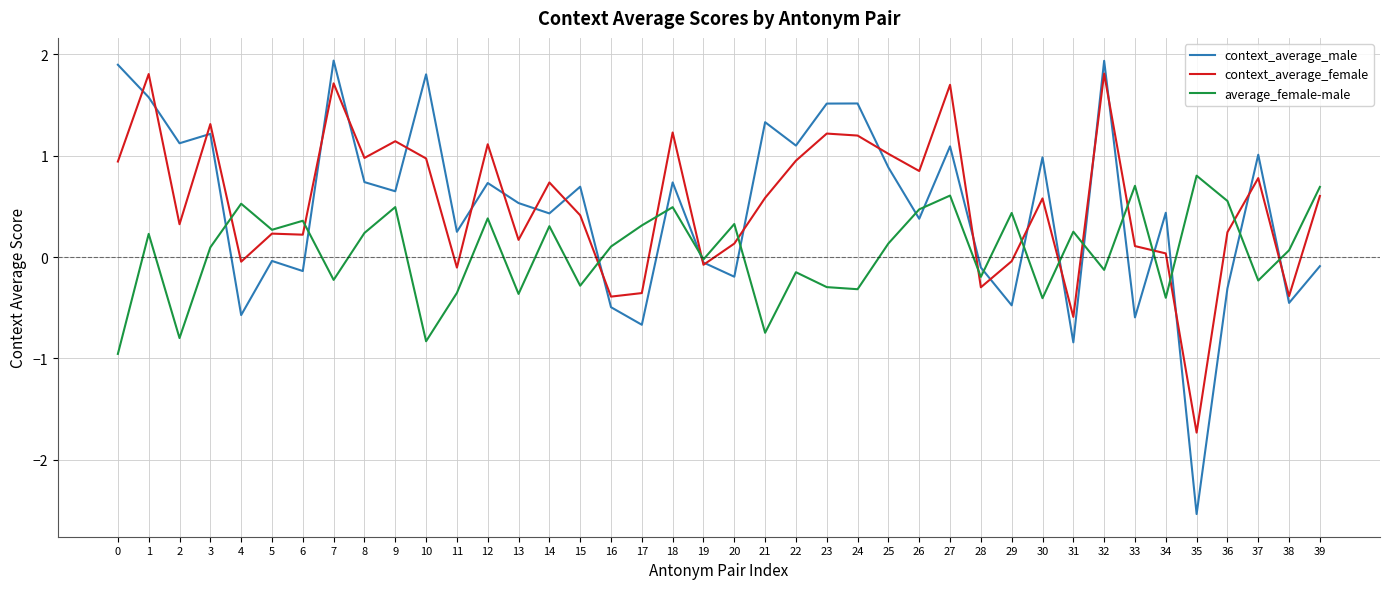

What is the lowest value of the context_average_female series?

-1.7